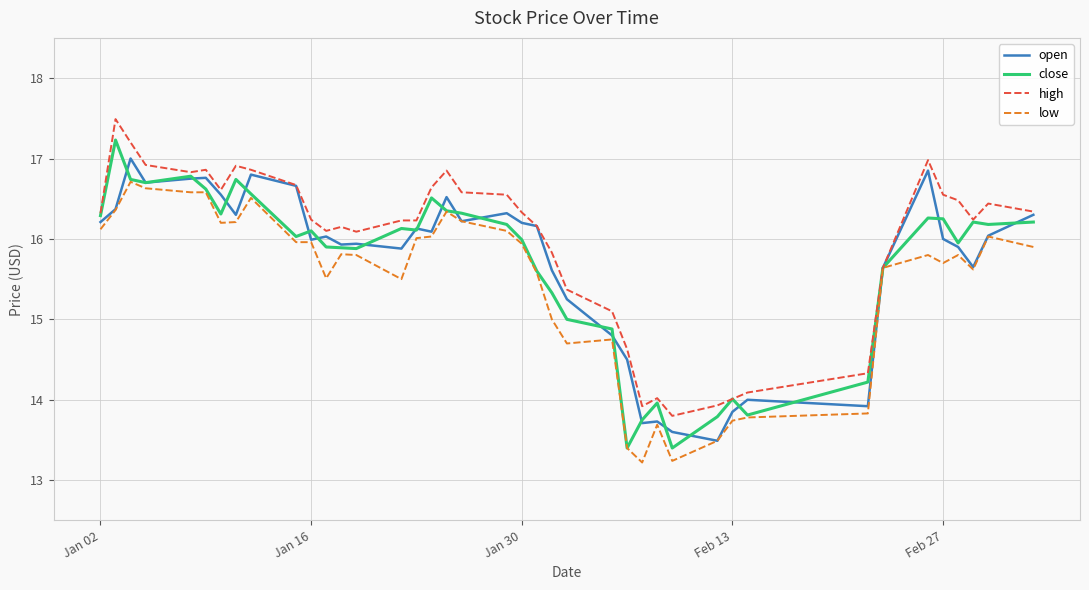

Which series has the widest spread of values?

close